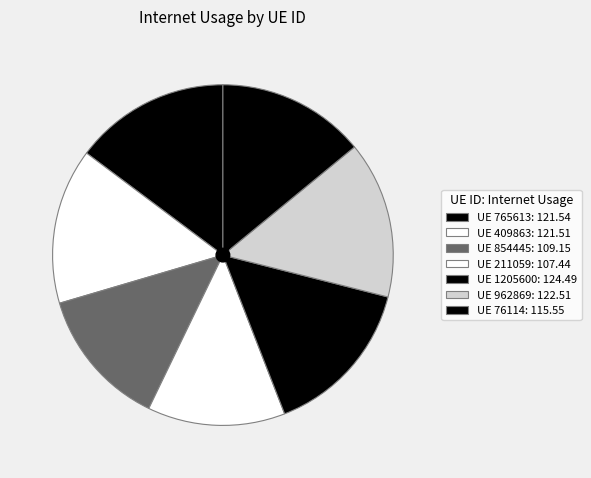

What is the largest slice in the pie chart?

1205600